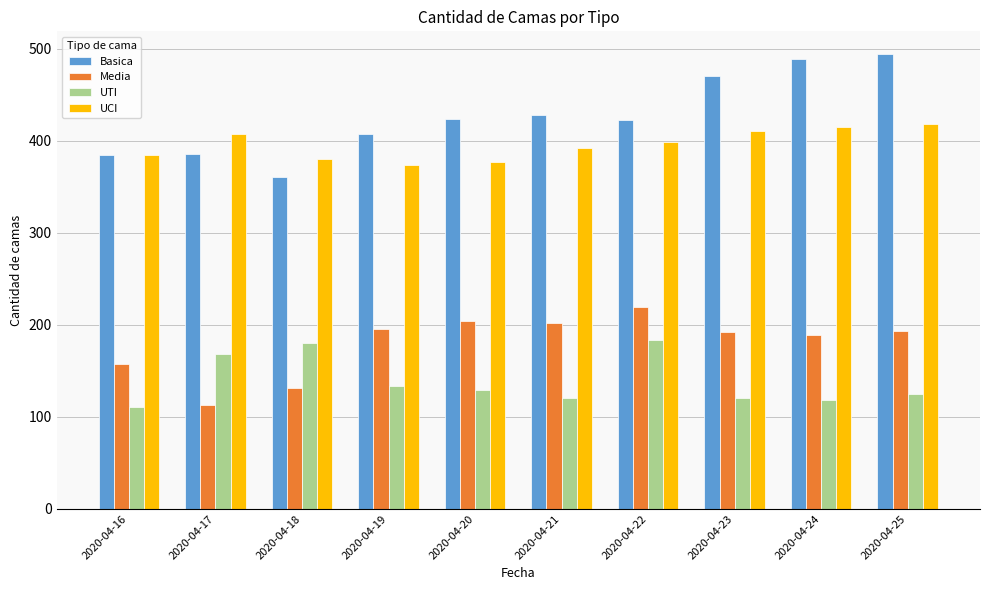

How many distinct data groups are displayed?

4